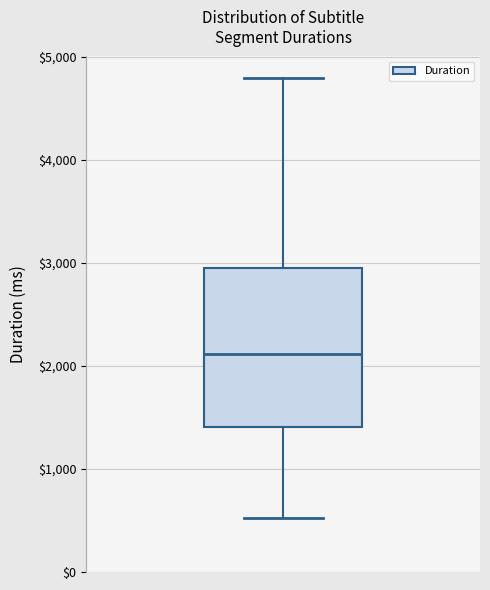

Read this box plot against the y-axis: the position of the median line, the range covered by the box, and the ends of both whiskers. The values are not printed on the chart, so give them approximately, as read against the axis.

median 2100, box 1400 to 3000, whiskers 500 to 4800